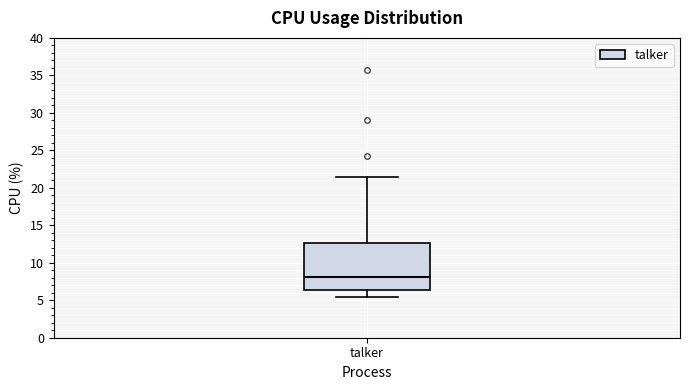

Read this box plot against the y-axis: the position of the median line, the range covered by the box, and the ends of both whiskers. The values are not printed on the chart, so give them approximately, as read against the axis.

median 8.0, box 6.5 to 12.5, whiskers 5.5 to 21.5